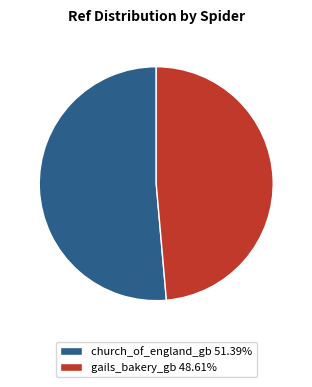

Which slice is the largest?

church_of_england_gb